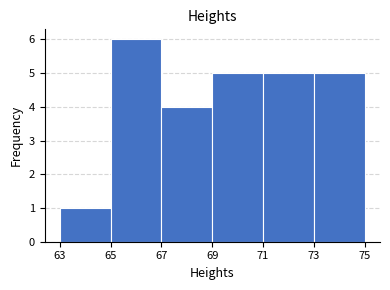

Over which range of the x-axis is the bar tallest?

65 to 67